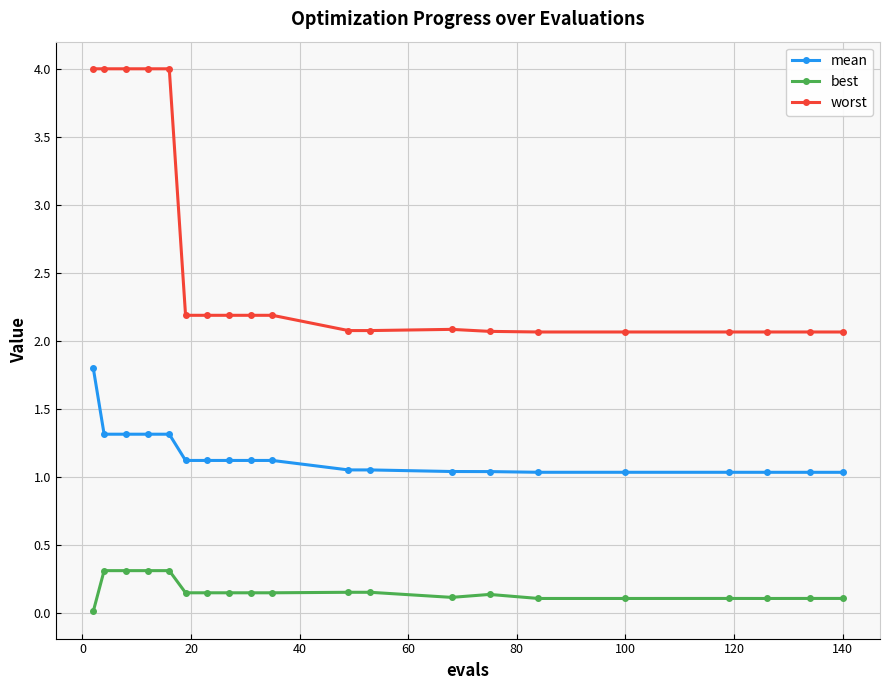

Does the chart display data point markers on the line(s)?

Yes